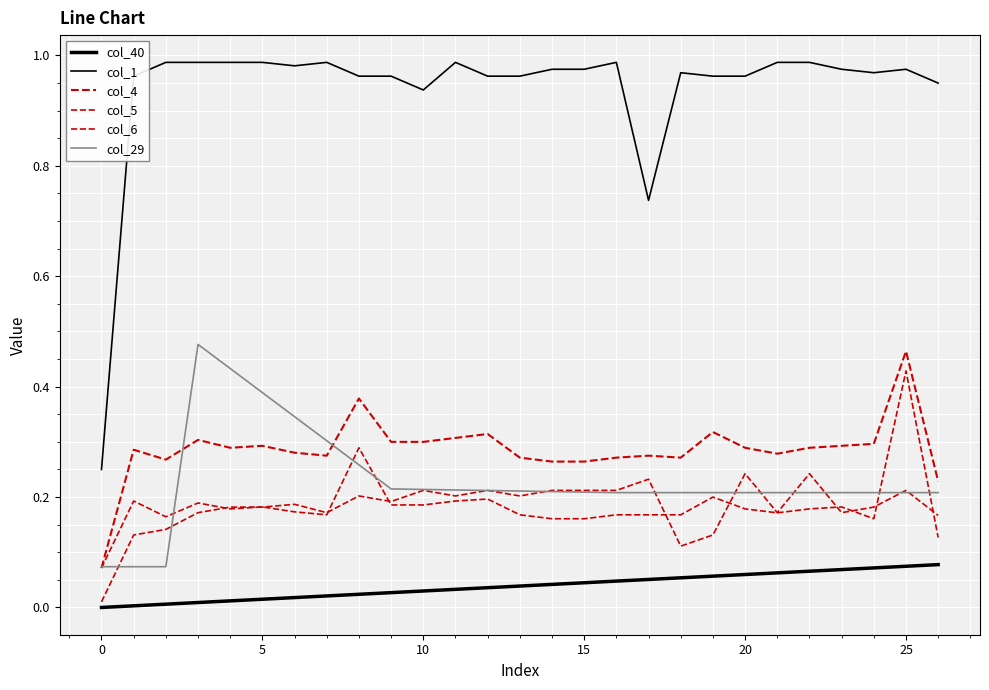

Which series has the largest total across all categories?

col_1